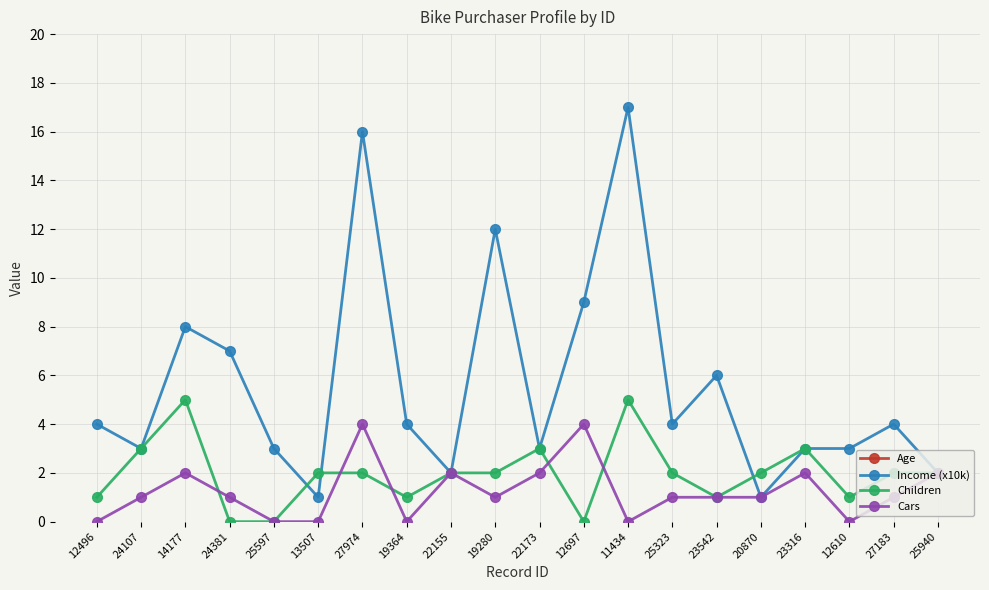

Where is Cars nearest to the value 2?

14177